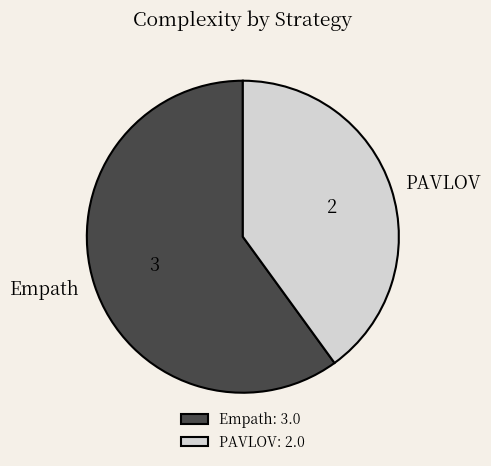

What is the ratio of the value at PAVLOV to the value at Empath?

0.7